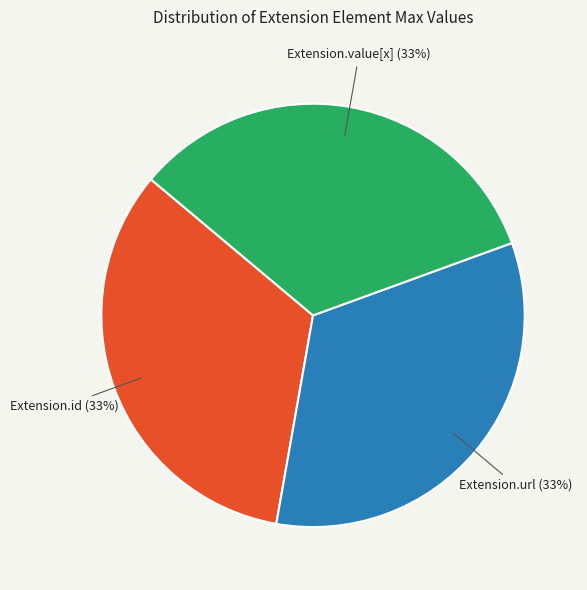

Is there a majority slice in this chart?

No